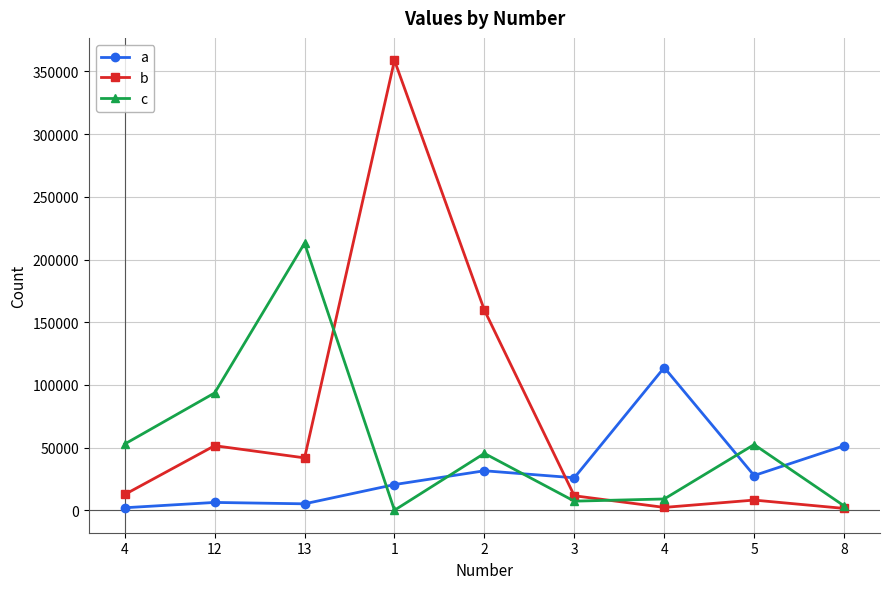

Which series has the largest range (max minus min)?

b